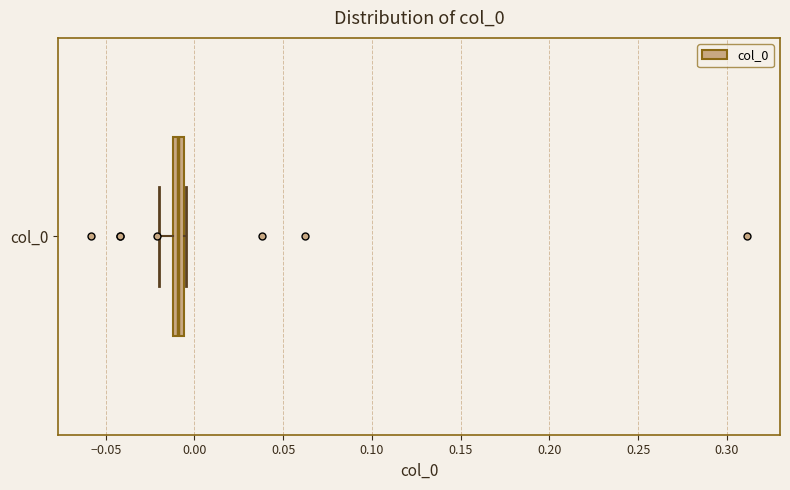

Where does the left whisker of the box for col_0 end on the x-axis? The values are not printed on the chart, so give them approximately, as read against the axis.

-0.020